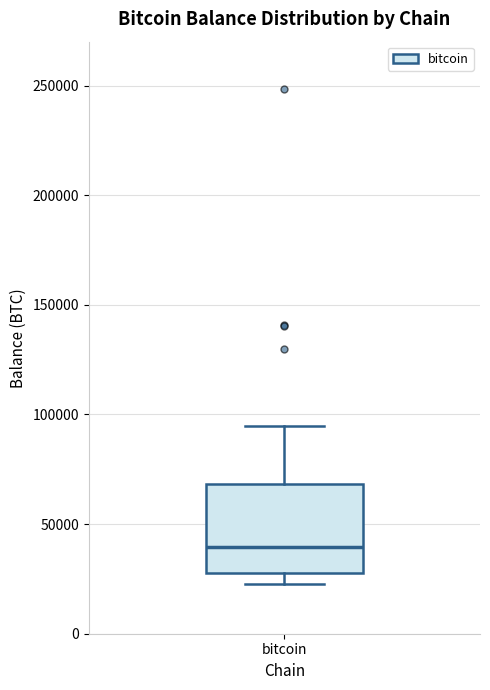

Transcribe this box plot: give where the median line is, the range the box spans, and where the two whiskers end, as read against the y-axis. The values are not printed on the chart, so give them approximately, as read against the axis.

median 40000, box 30000 to 70000, whiskers 25000 to 95000